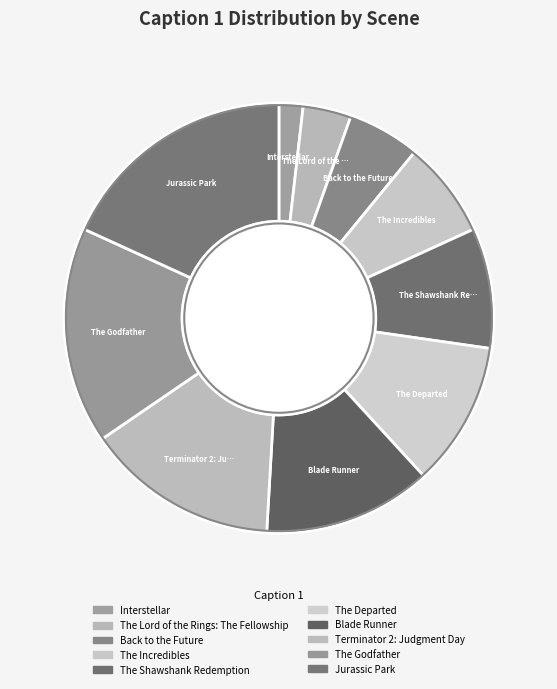

What percentage do The Departed and The Godfather together represent?

27.3%